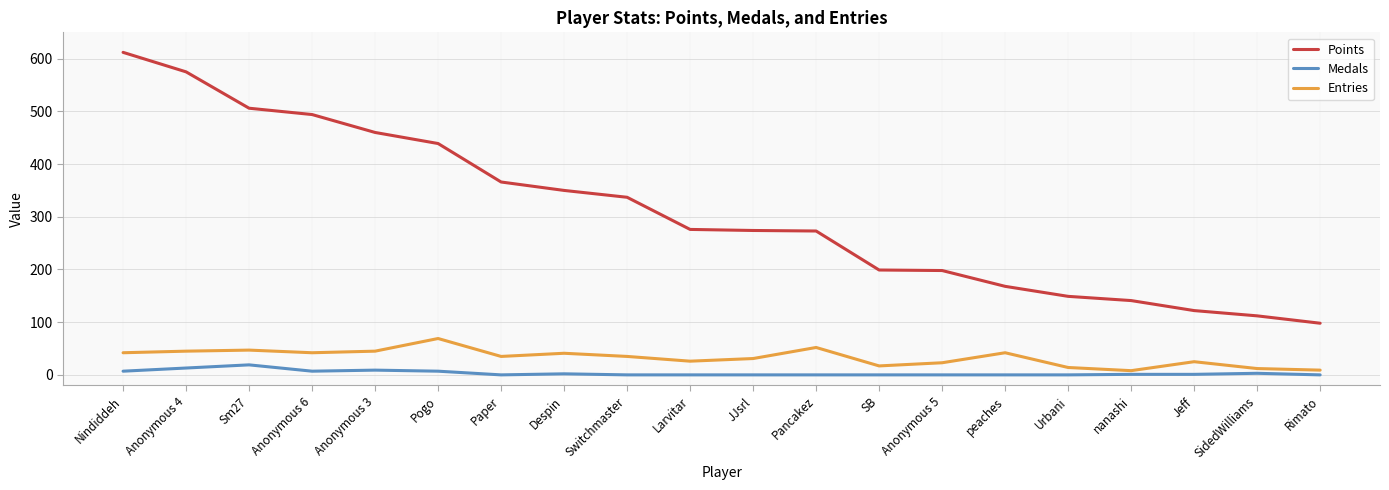

Which category has the highest value in the Medals series?

Sm27